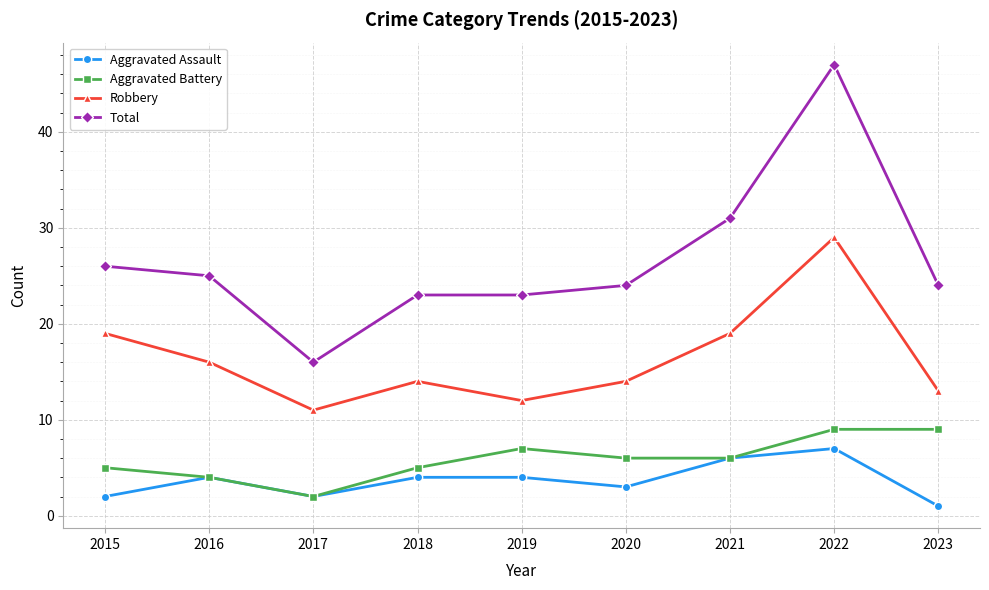

Reading left to right, extract all data points from this chart.

Aggravated Assault: 2015=2	2016=4	2017=2	2018=4	2019=4	2020=3	2021=6	2022=7	2023=1
Aggravated Battery: 2015=5	2016=4	2017=2	2018=5	2019=7	2020=6	2021=6	2022=9	2023=9
Robbery: 2015=19	2016=16	2017=11	2018=14	2019=12	2020=14	2021=19	2022=29	2023=13
Total: 2015=26	2016=25	2017=16	2018=23	2019=23	2020=24	2021=31	2022=47	2023=24